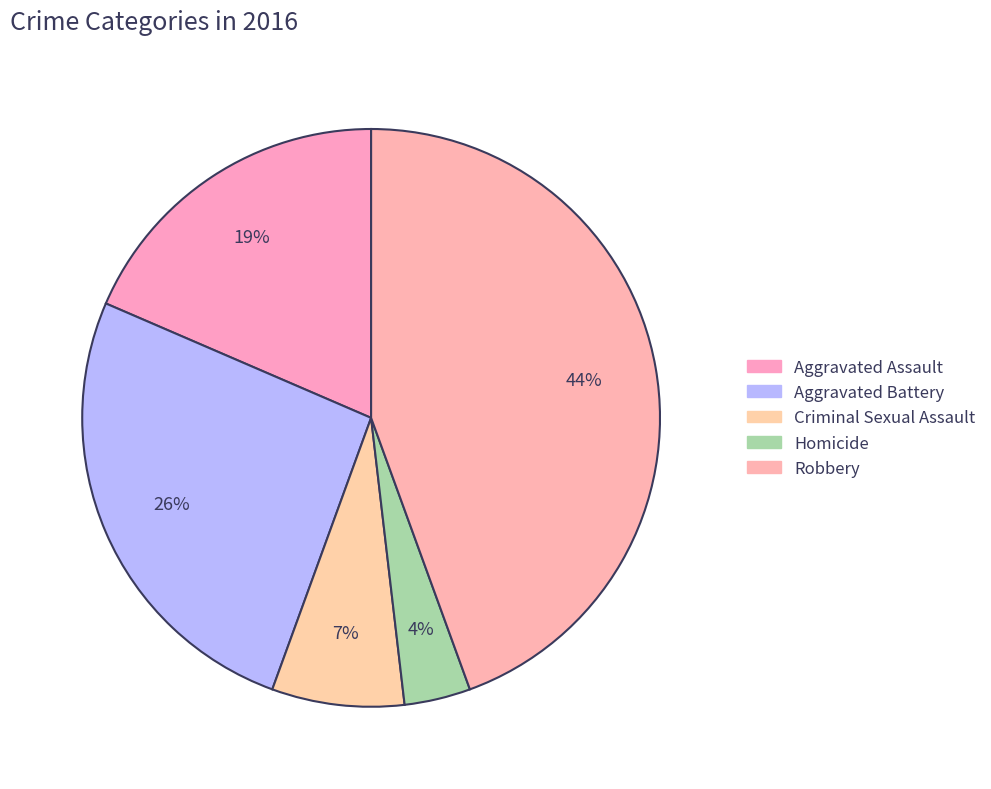

Count the number of slices in the pie.

5